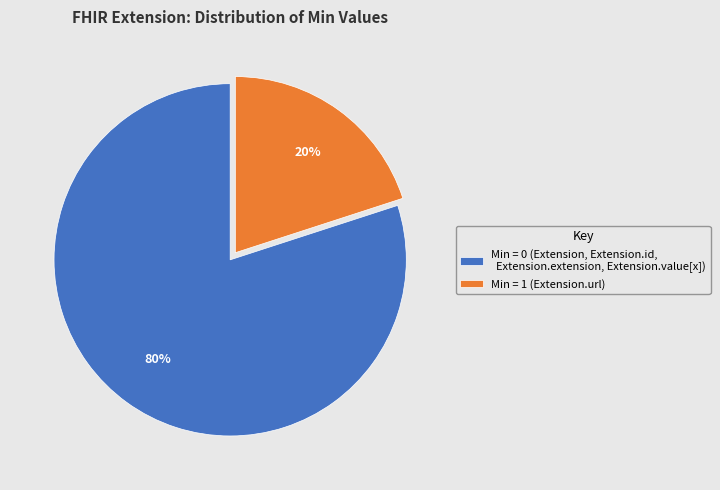

How many slices are in this pie chart?

2